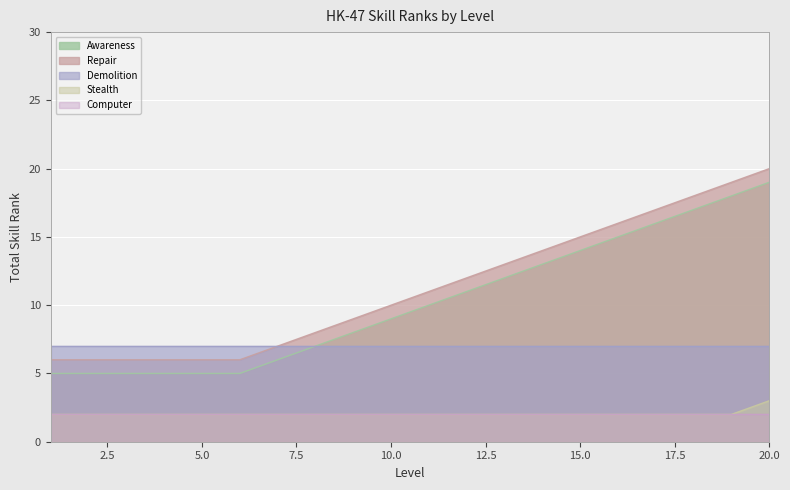

How many lines are shown in the chart?

5